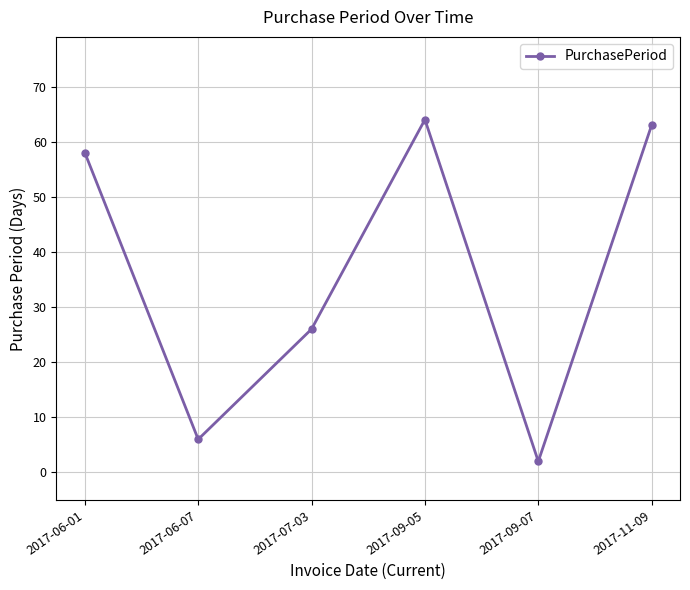

Where is the first local maximum?

2017-09-05